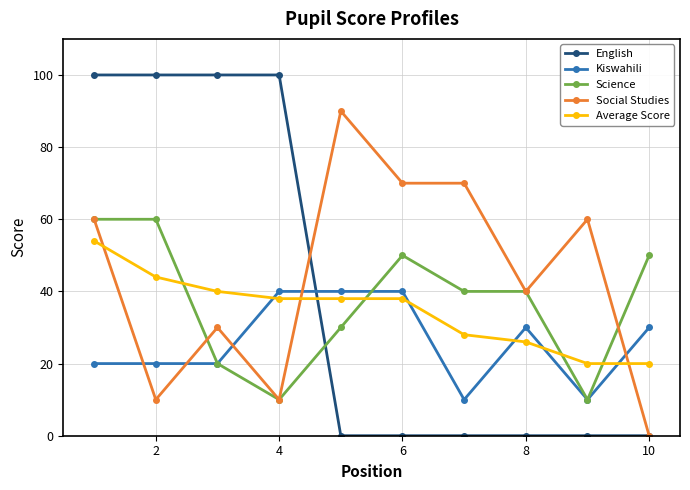

What is the highest value of the Average Score series?

54